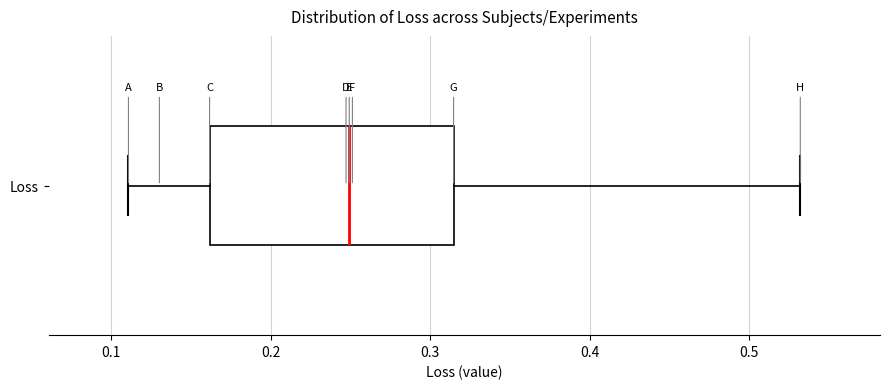

Read this box plot against the x-axis: the position of the median line, the range covered by the box, and the ends of both whiskers. The values are not printed on the chart, so give them approximately, as read against the axis.

median 0.25, box 0.16 to 0.31, whiskers 0.11 to 0.53